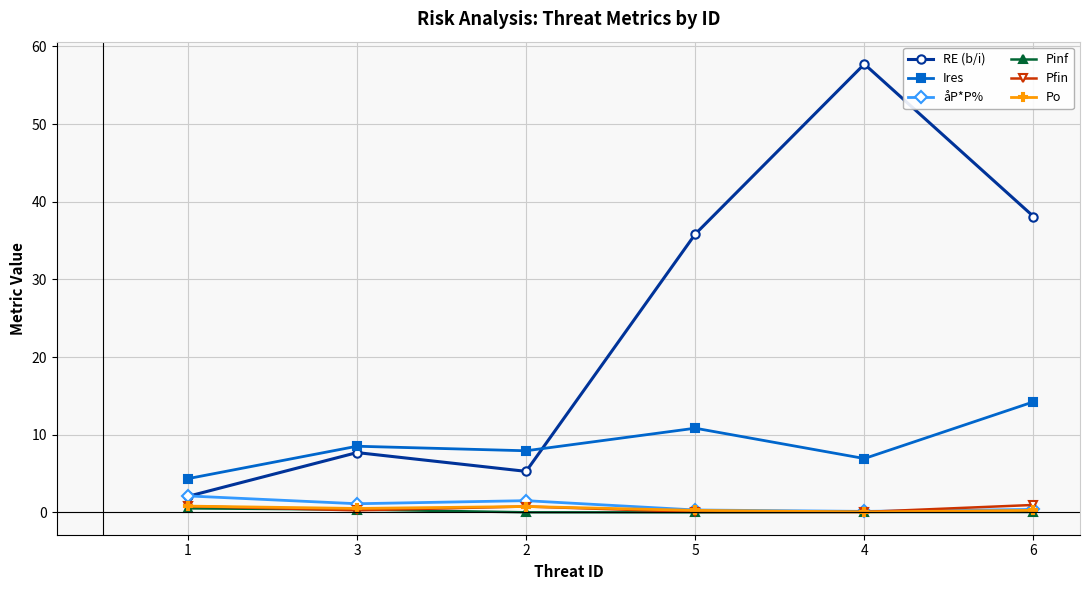

List the labels in order of Ires value, largest first.

6, 5, 3, 2, 4, 1